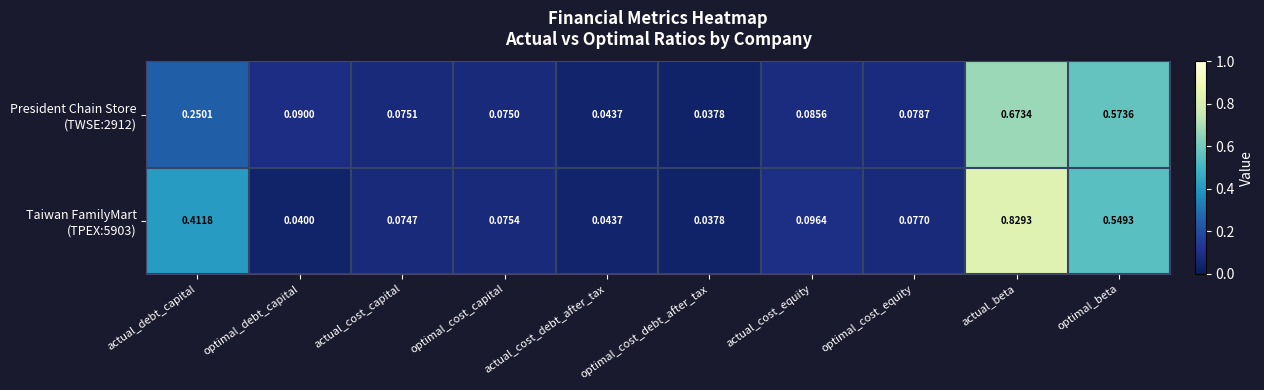

At which category is the sum across all series the highest?

actual_beta